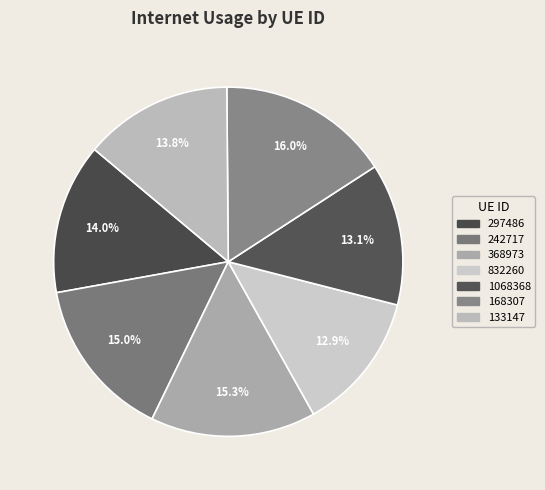

What is the largest slice in the pie chart?

168307